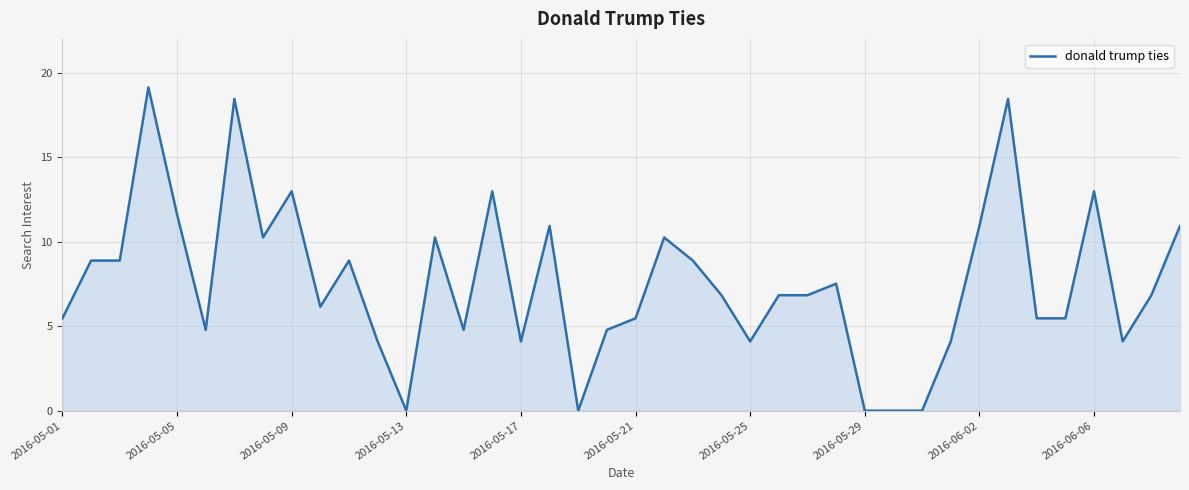

Reading left to right, what are all the values shown in this chart?

5.5	8.9	8.9	19.1	11.6	4.8	18.5	10.3	13.0	6.2	8.9	4.1	0.0	10.3	4.8	13.0	4.1	10.9	0.0	4.8	5.5	10.3	8.9	6.8	4.1	6.8	6.8	7.5	0.0	0.0	0.0	4.1	10.9	18.5	5.5	5.5	13.0	4.1	6.8	10.9